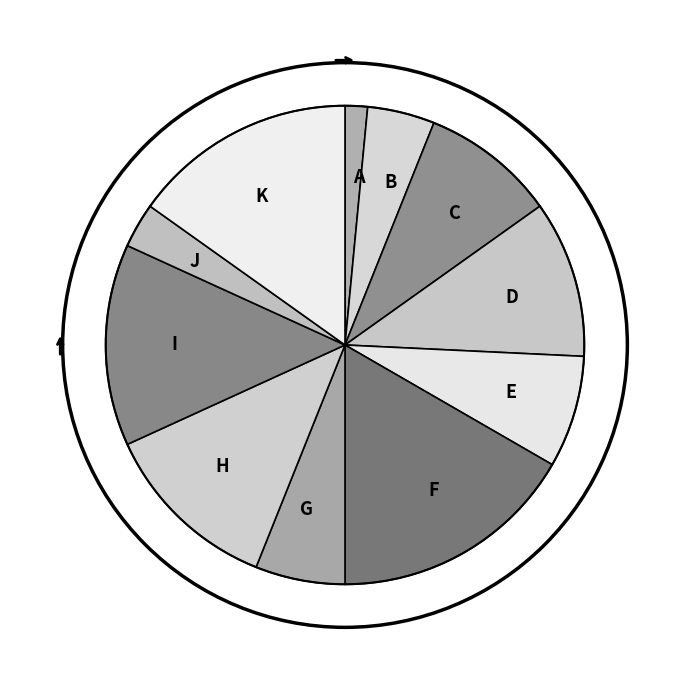

True or false: 0-6 accounts for 1% of the total.

False